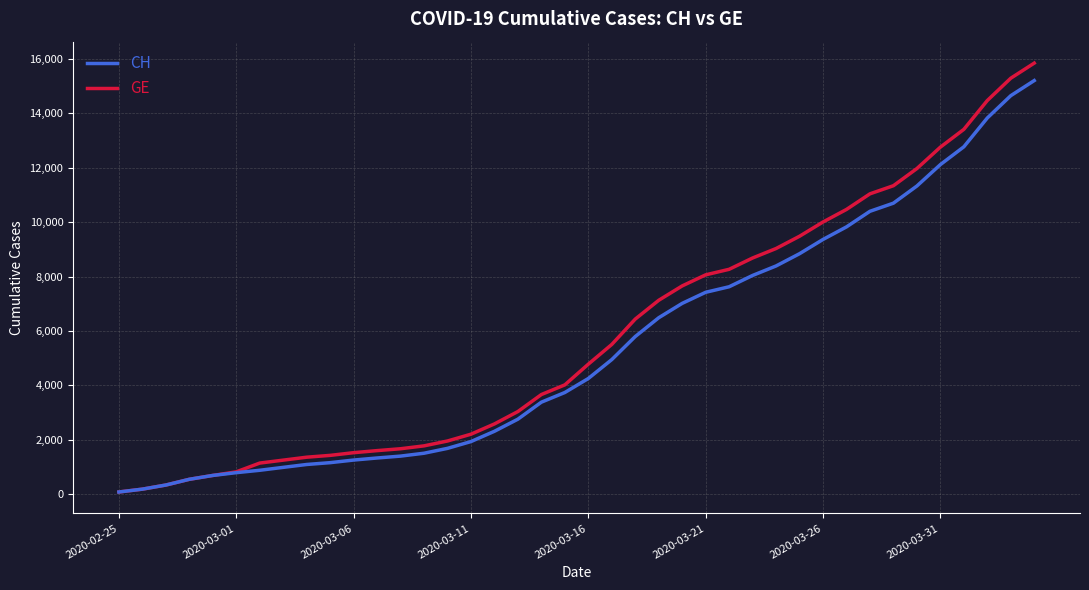

At how many categories does at least one series exceed 11248?

7